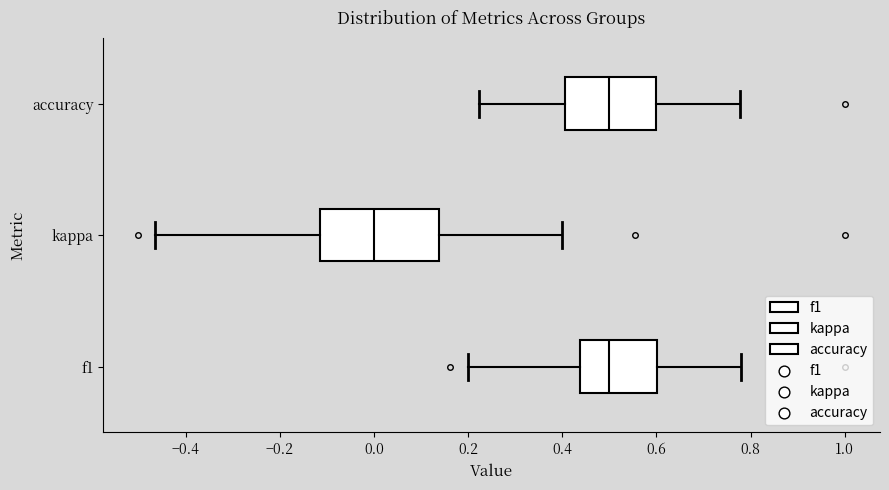

Which box's median line is the furthest to the left?

kappa